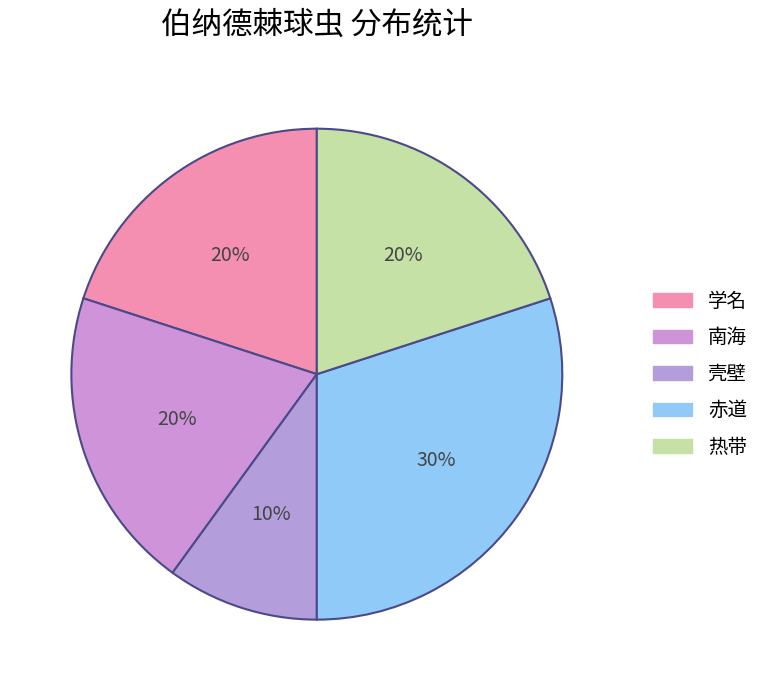

Rank the categories by value from highest to lowest.

赤道, 学名, 南海, 热带, 壳壁